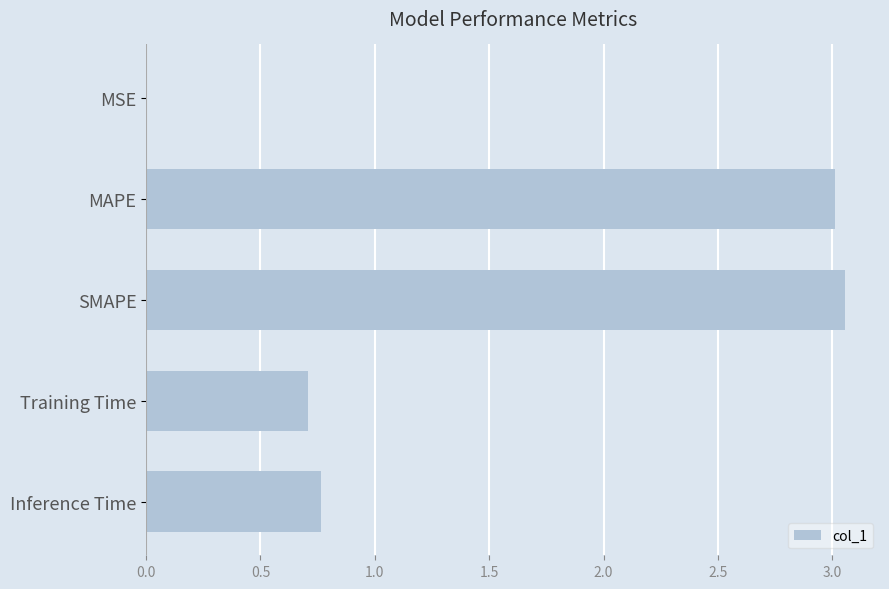

Is it true that the value at MAPE is 1.6?

False